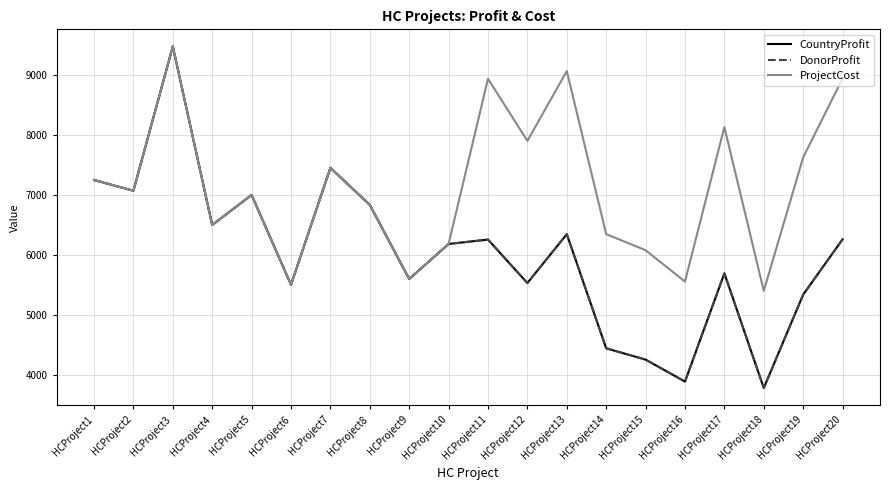

What is the minimum value shown in the chart?

3777